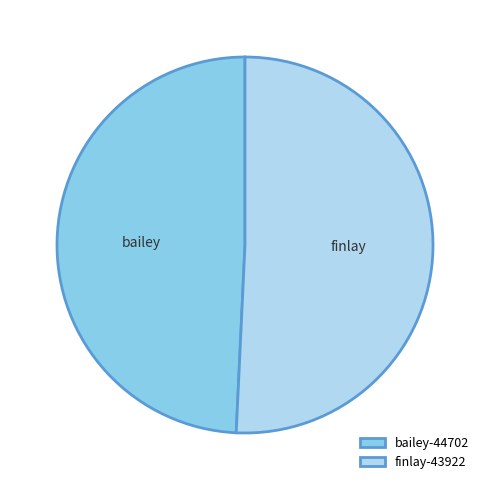

True or false: bailey-44702 accounts for 57% of the total.

False